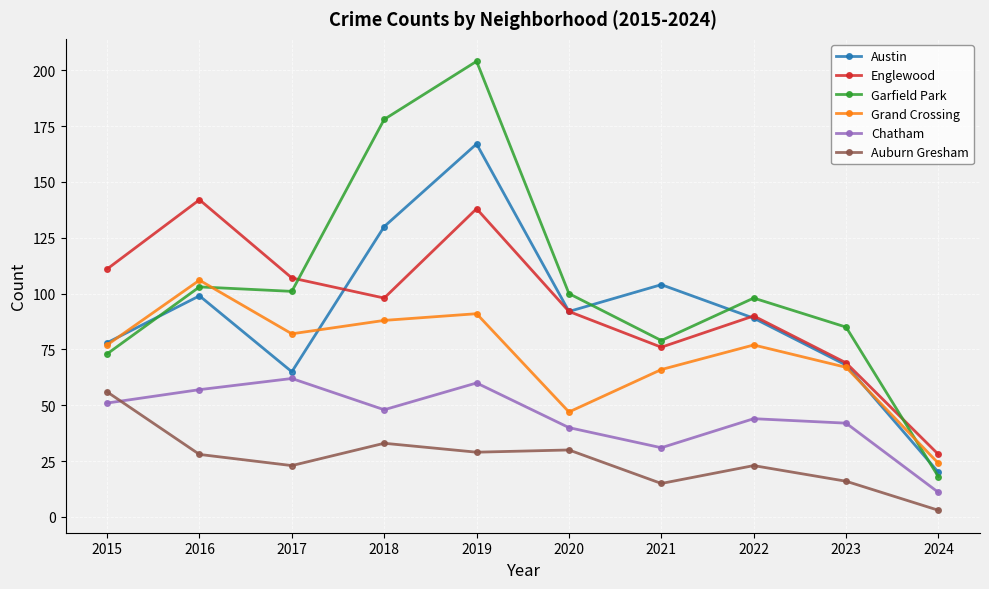

Which category has the lowest value across all series?

2024